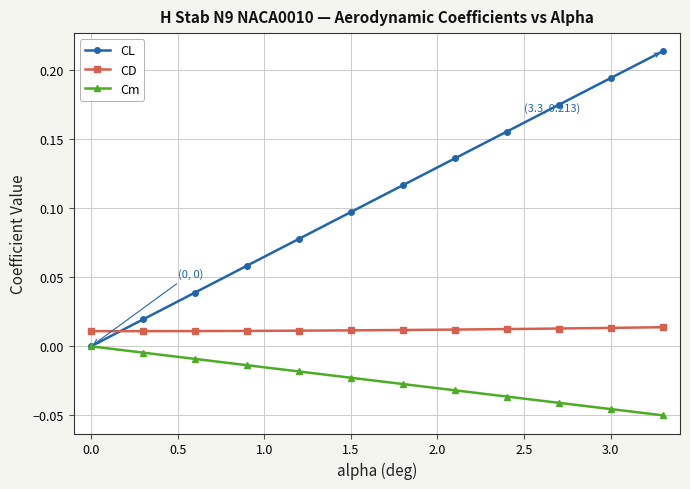

Is this an area chart (filled region under the line)?

No